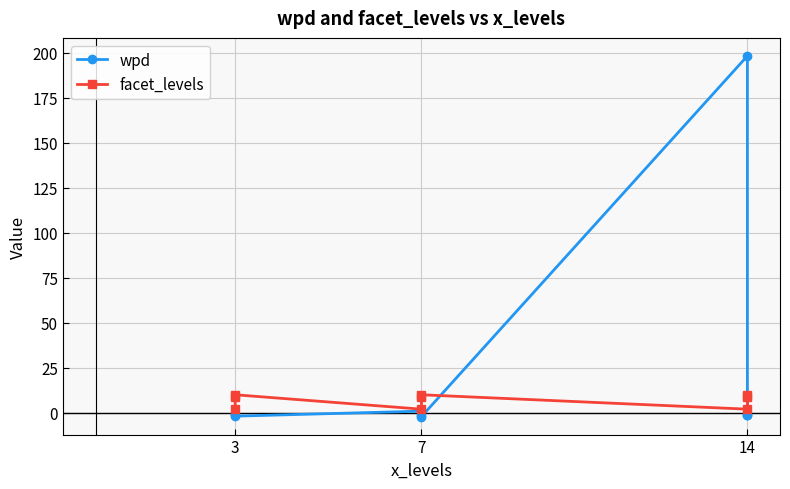

What is the minimum value shown in the chart?

-2.1